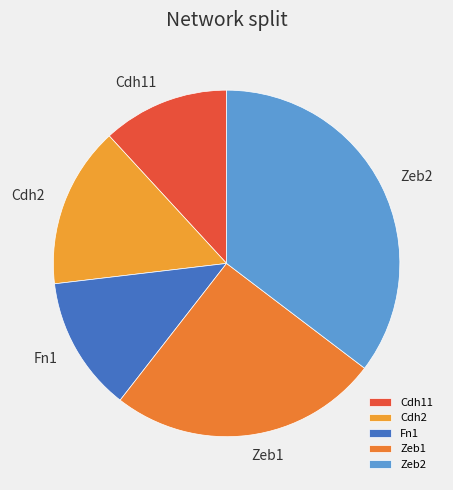

Is it true that Zeb1 is 25% of the pie?

True